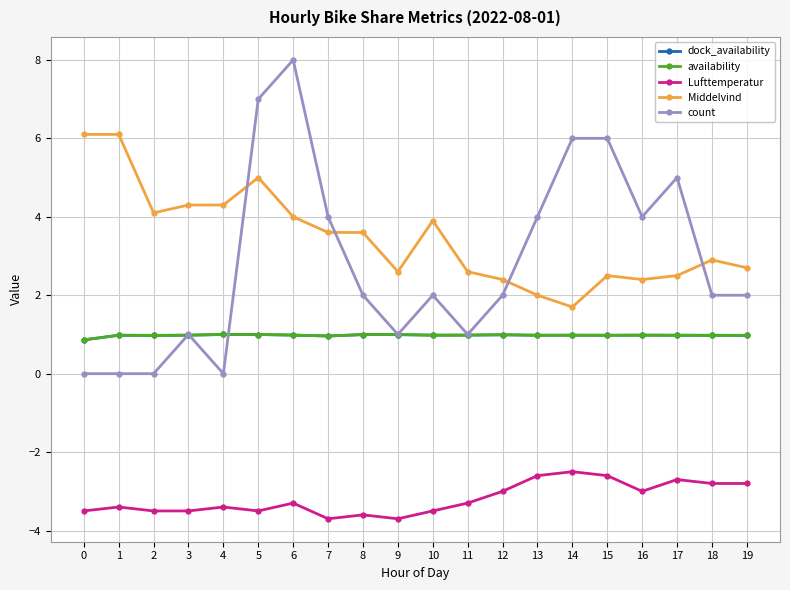

Is this an area chart (filled region under the line)?

No